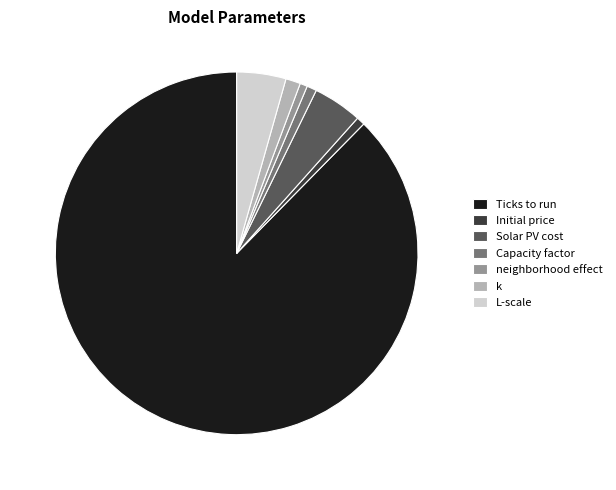

Is it true that Capacity factor is 12% of the pie?

False